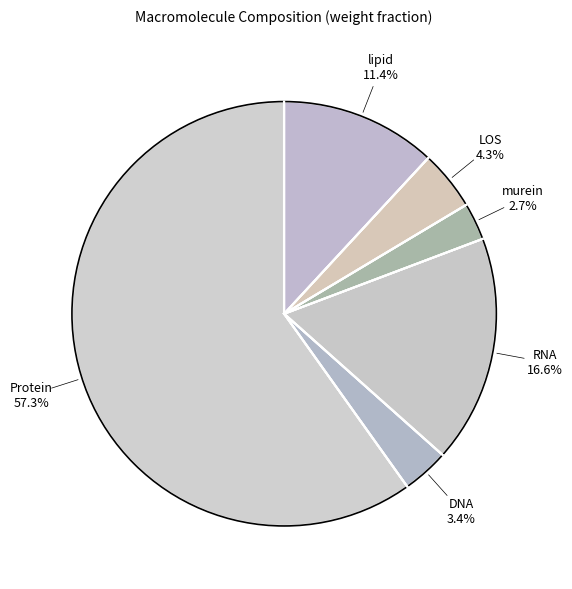

Count the number of slices in the pie.

6